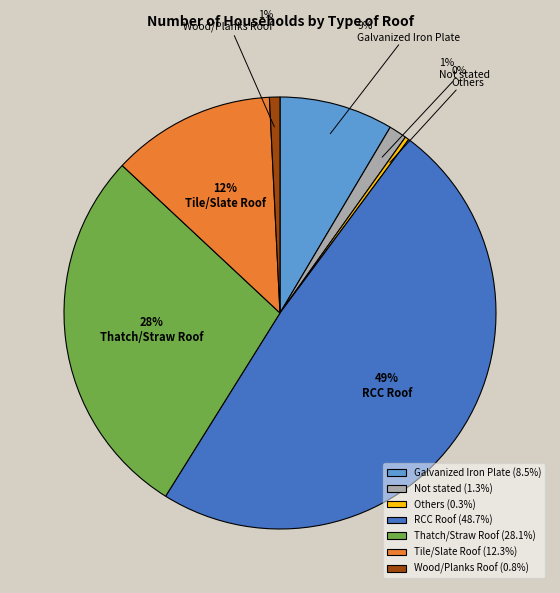

Which category has the biggest portion of the pie?

RCC Roof